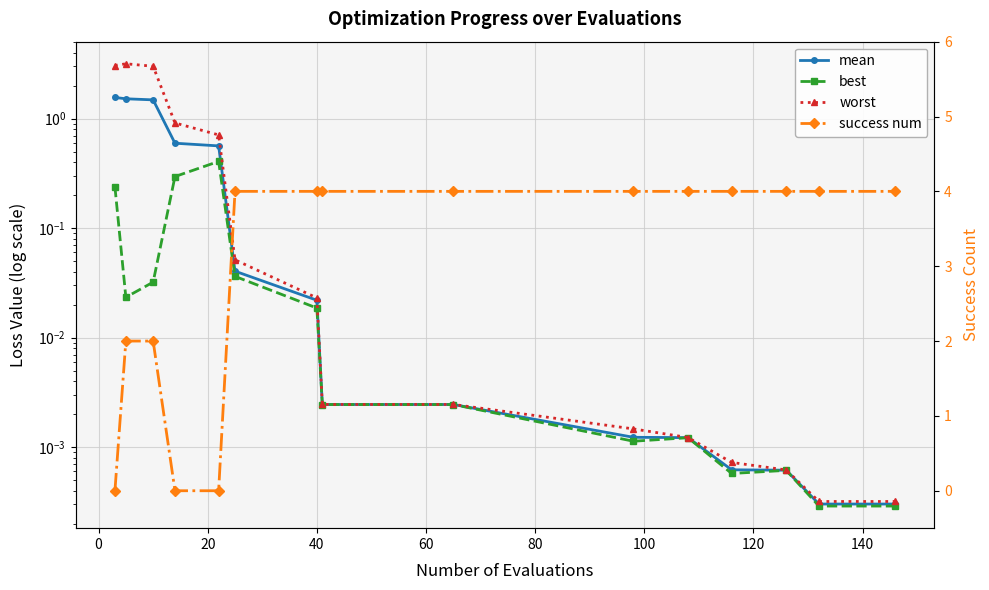

How many data points in success num are less than 4?

5